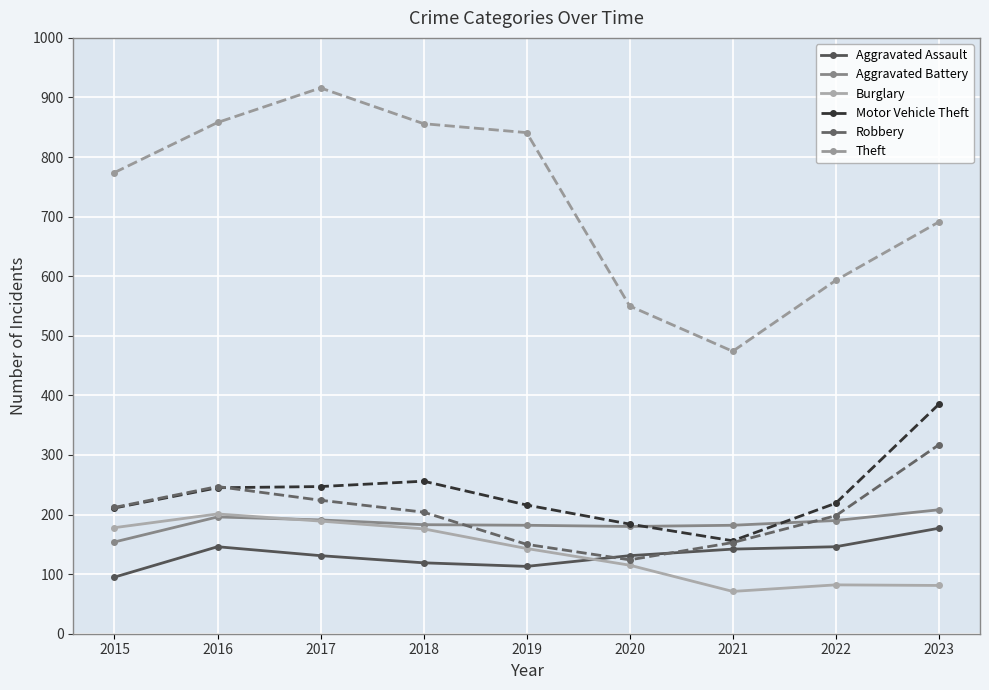

True or false: Aggravated Assault and Theft intersect in this chart.

False